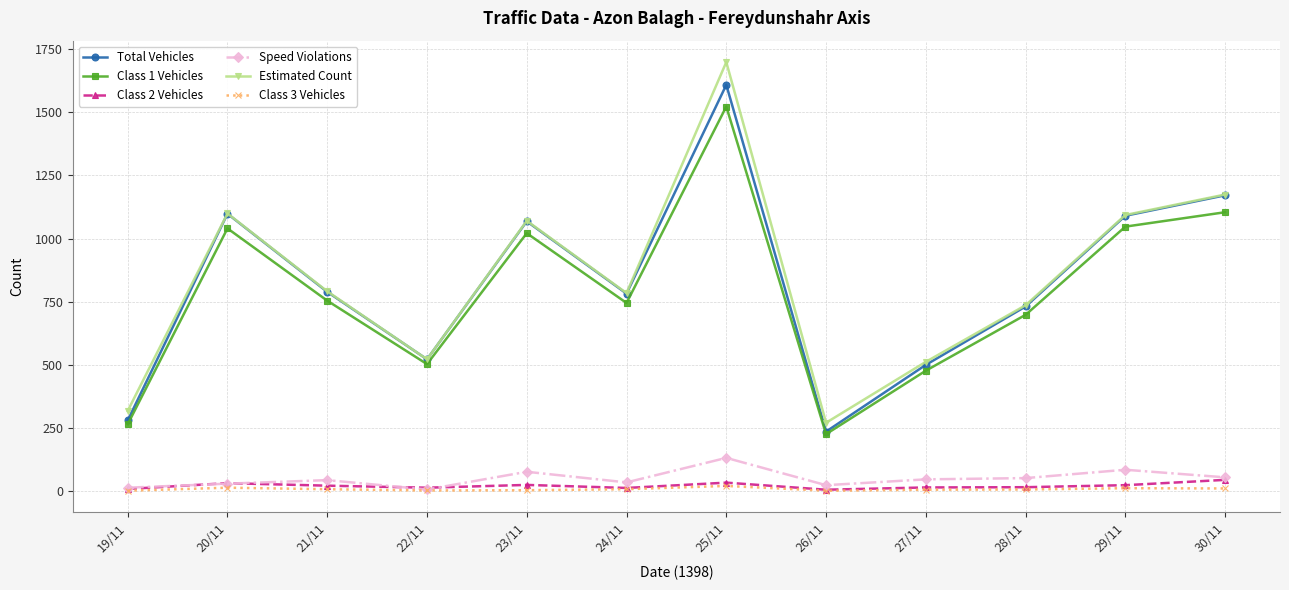

What are all the series names shown in the legend?

Total Vehicles, Class 1 Vehicles, Class 2 Vehicles, Speed Violations, Estimated Count, Class 3 Vehicles